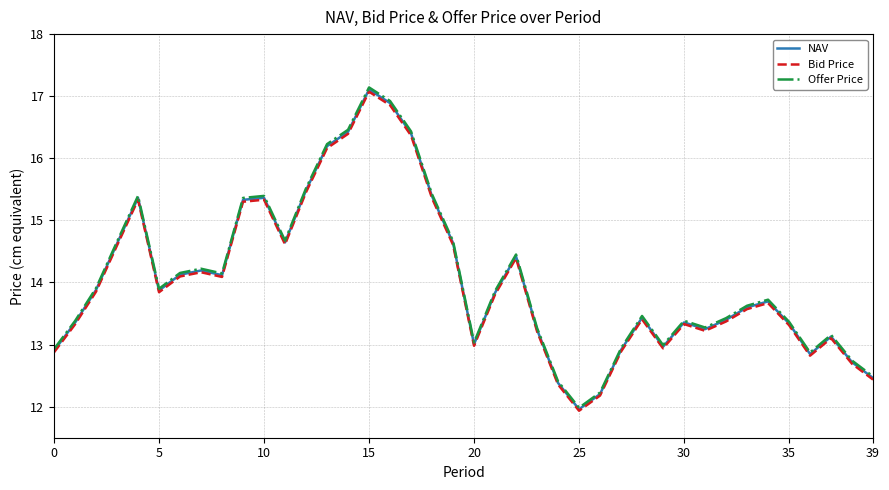

True or false: NAV and Offer Price intersect in this chart.

False